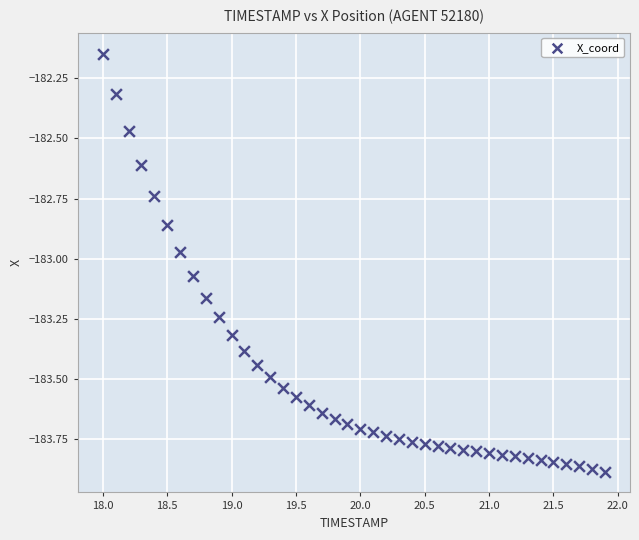

What is the range of Y values (max minus min)?

1.7